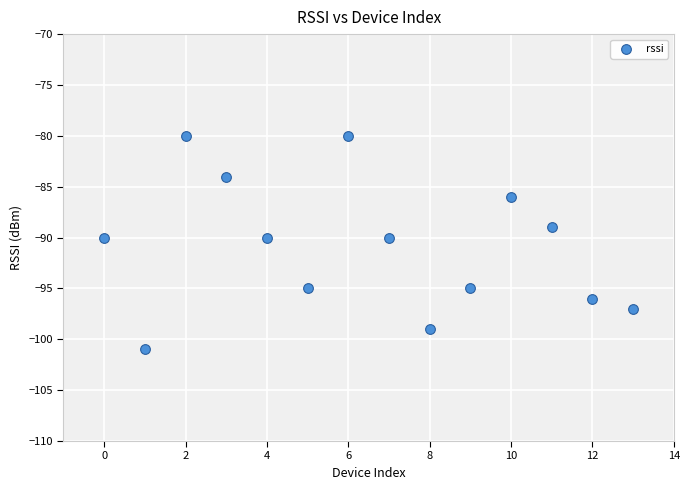

What is the range of Y values (max minus min)?

21